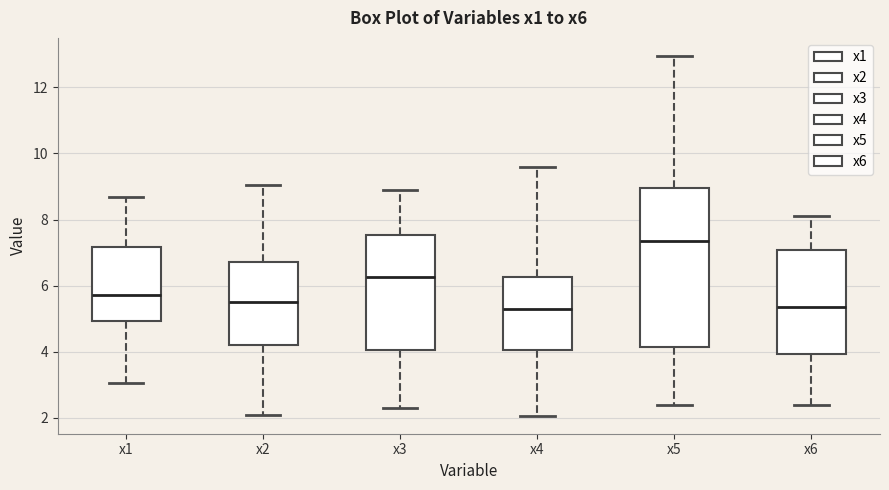

Where is the upper edge of the box for x6 on the y-axis? The values are not printed on the chart, so give them approximately, as read against the axis.

7.0